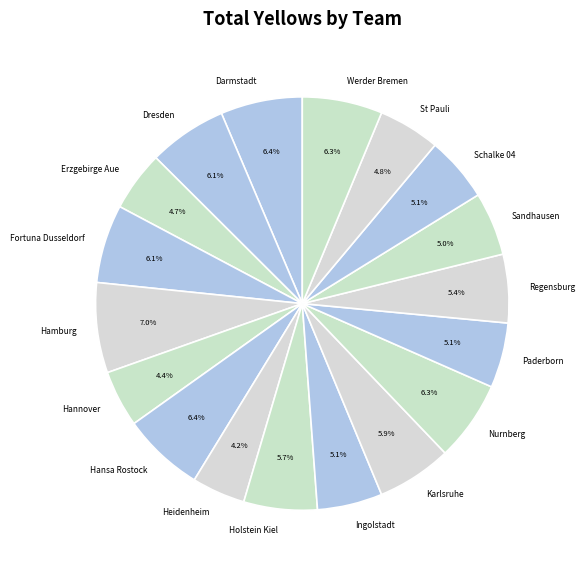

Does Fortuna Dusseldorf represent more than half of the total?

No